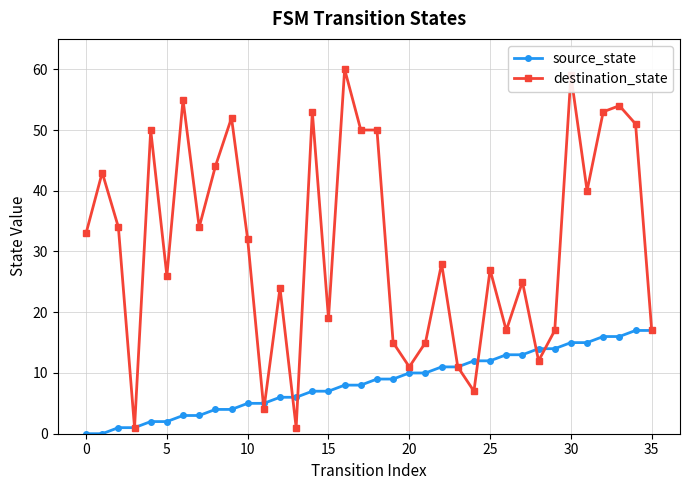

What is the difference between the maximum and minimum values in the destination_state series?

59